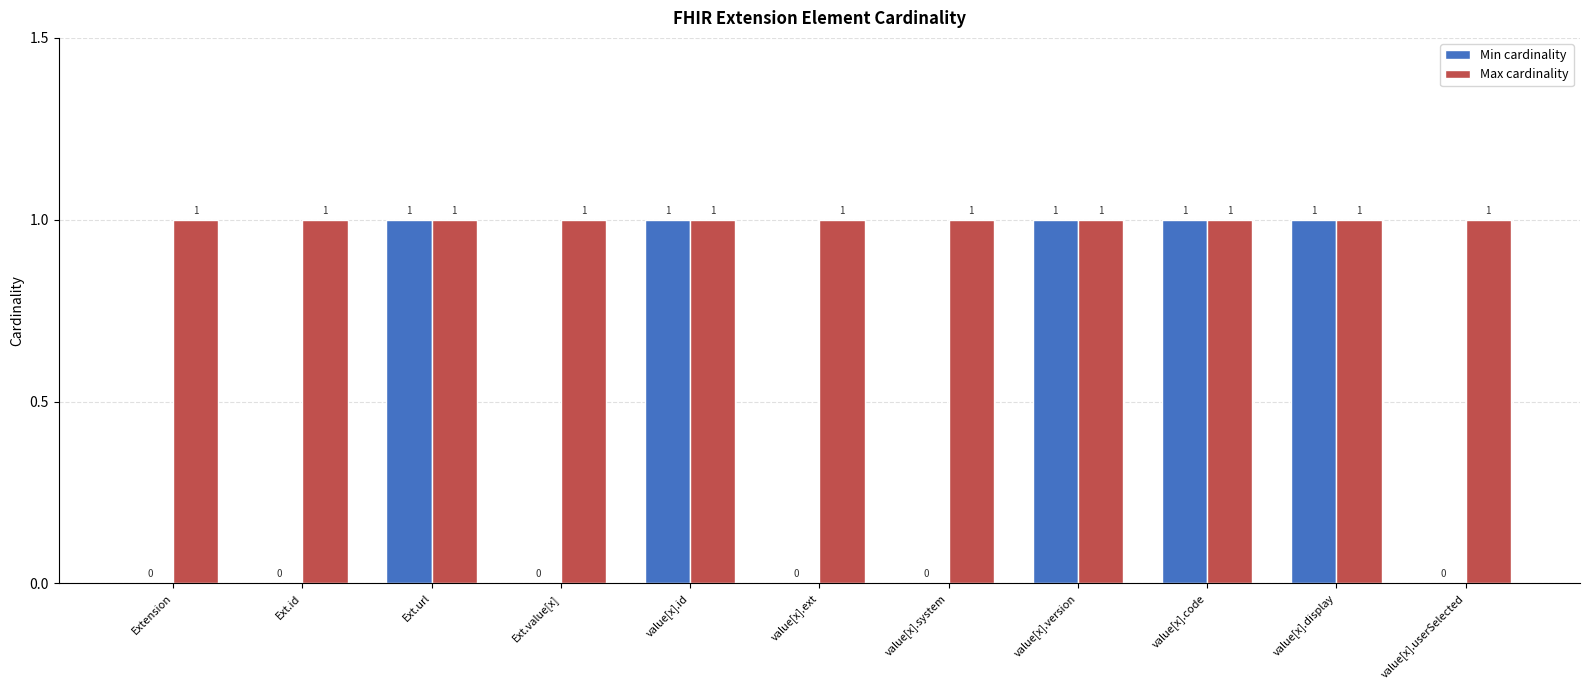

The value of Max cardinality at value[x].userSelected is 1. True or false?

True